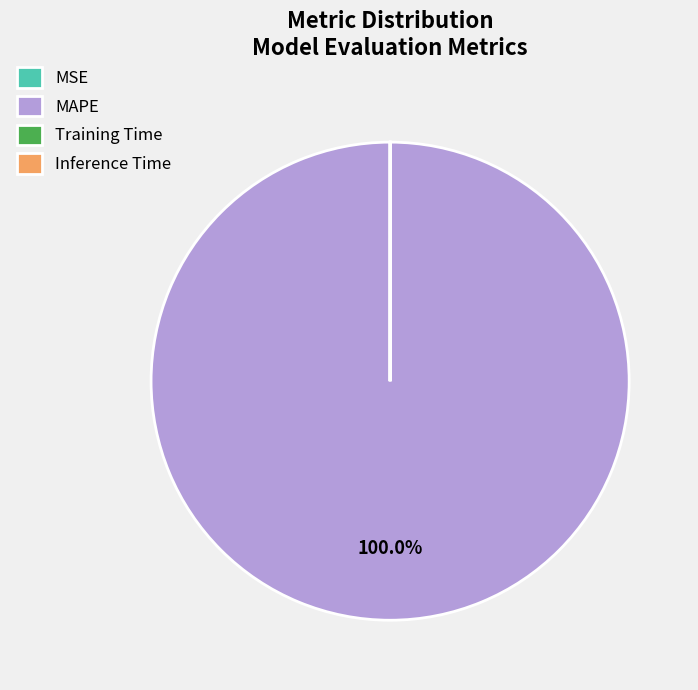

Which category accounts for the majority?

MAPE